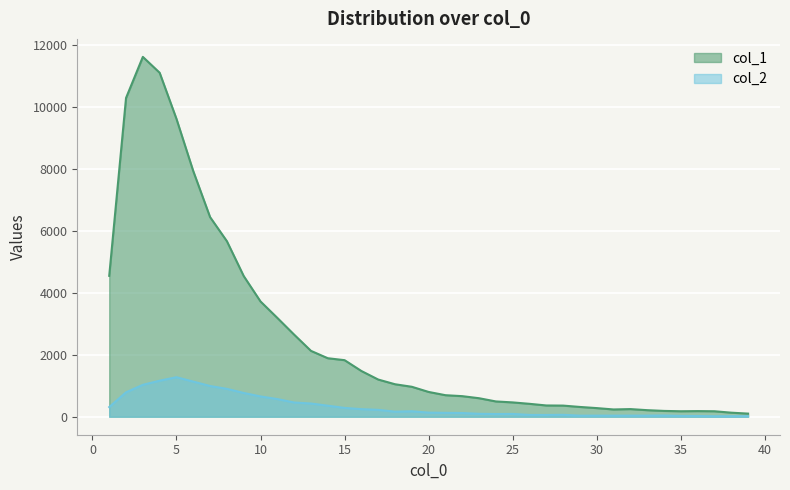

What is the lowest value of the col_1 series?

101